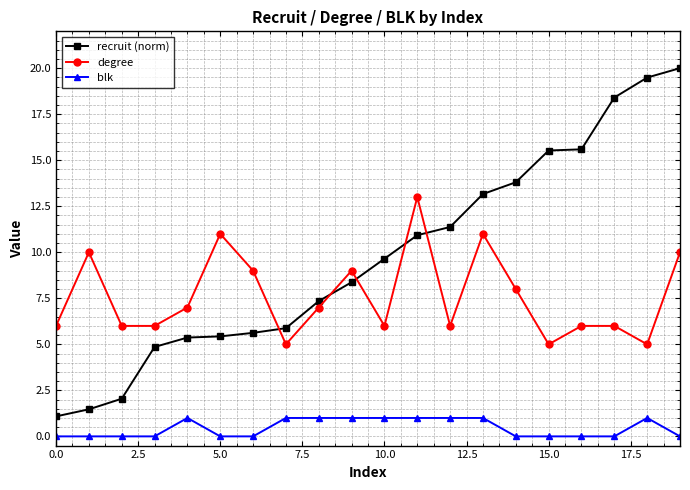

At how many categories does at least one series exceed 4?

20